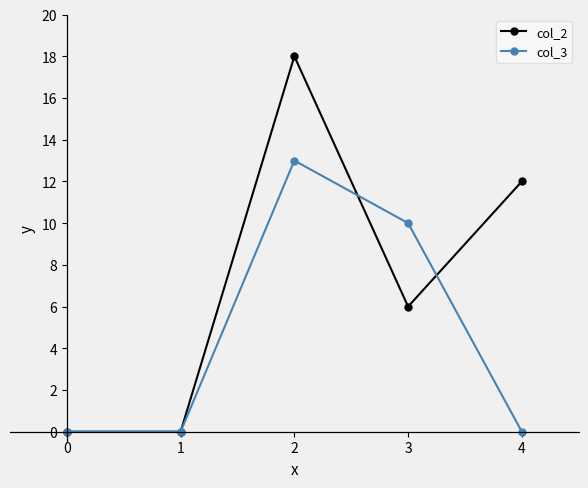

How many interior local peaks does the col_3 series have?

1